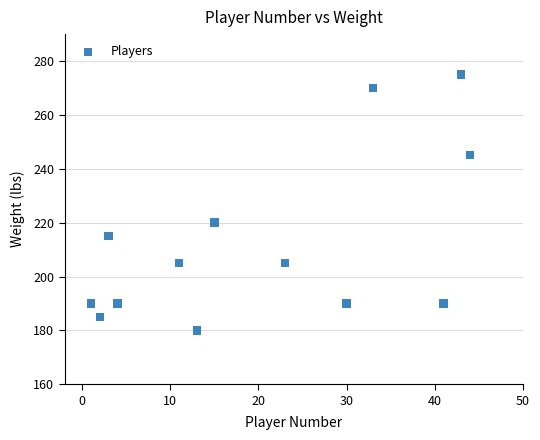

What is the range of Y values (max minus min)?

95